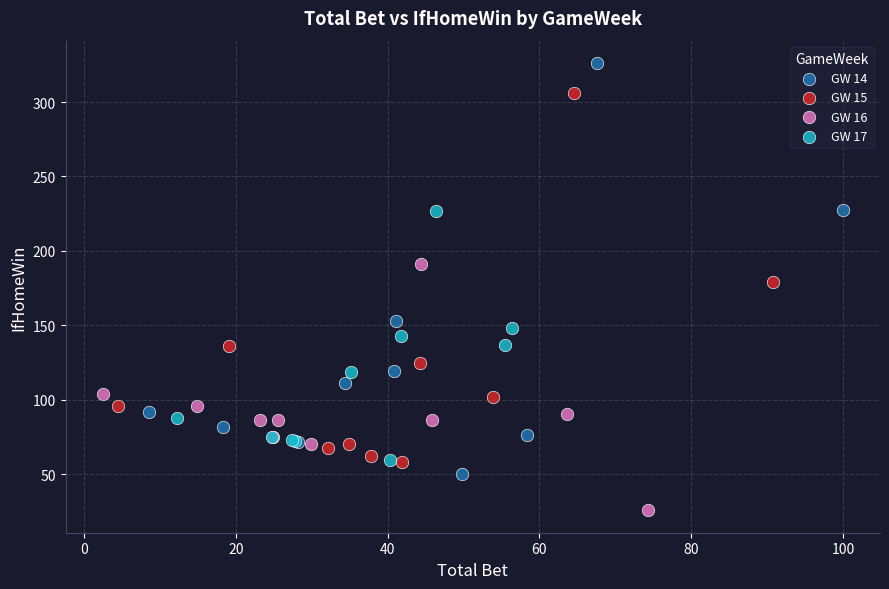

Which series contains the highest Y value?

GW 14